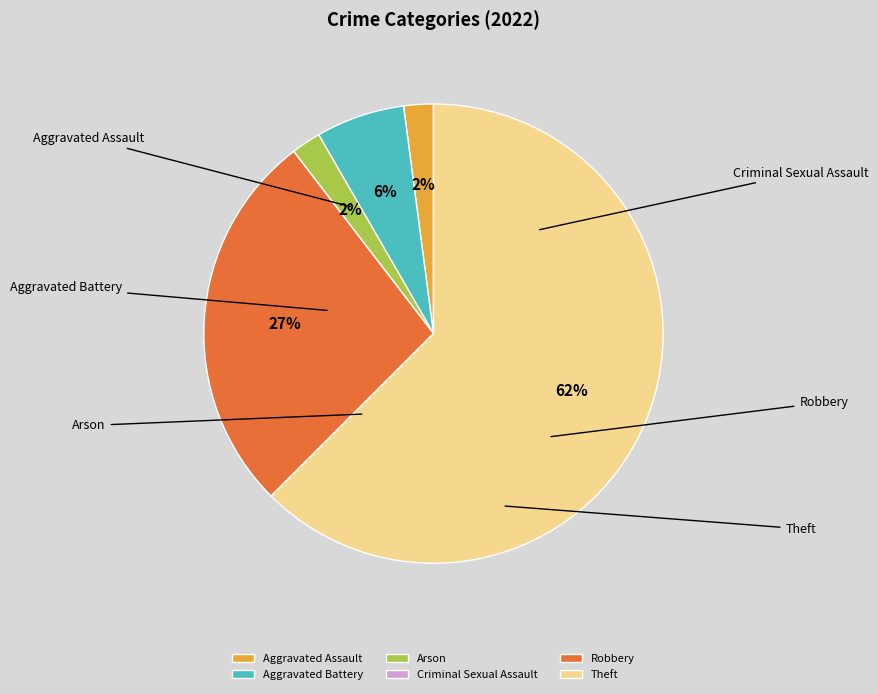

To the nearest percent, what portion does Robbery represent?

27%